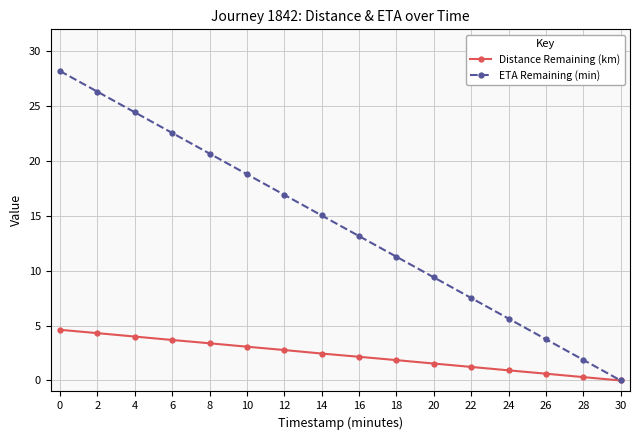

What is the value of the ETA Remaining (min) point at the 14th from the left?

3.8